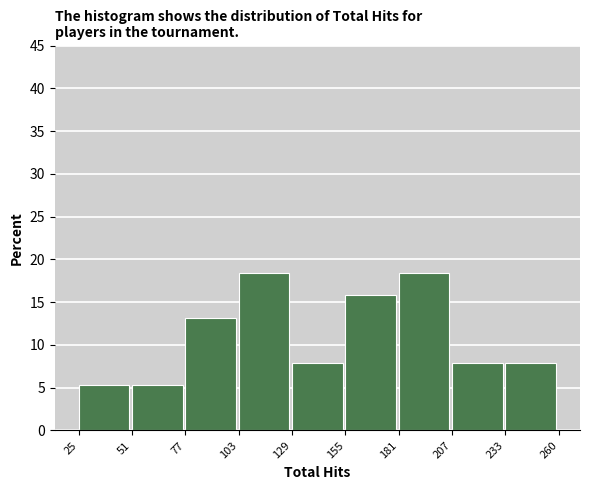

Reading left to right, transcribe this chart: for each bar, give the range it covers on the x-axis and its height. The values are not printed on the chart, so give them approximately, as read against the axis.

25 to 51: 5.5
51 to 77: 5.5
77 to 103: 13.0
103 to 129: 18.5
129 to 155: 8.0
155 to 181: 16.0
181 to 207: 18.5
207 to 233: 8.0
233 to 260: 8.0